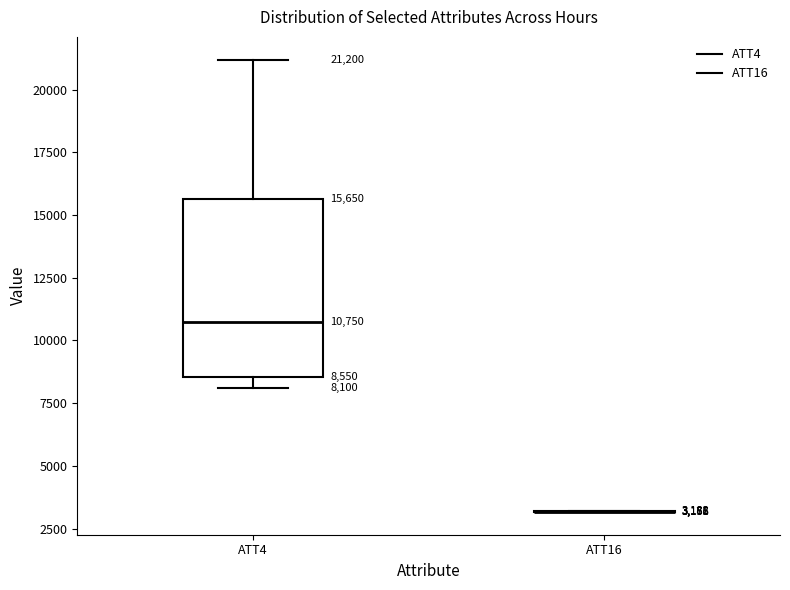

Which box is the tallest, from its lower edge to its upper edge?

ATT4